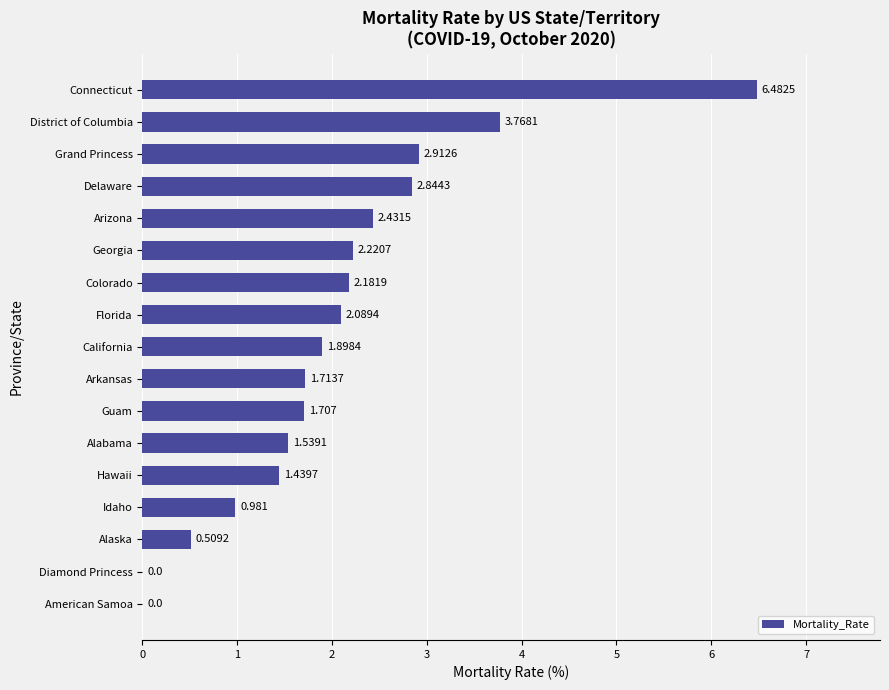

Which has a higher value, District of Columbia or Grand Princess?

District of Columbia